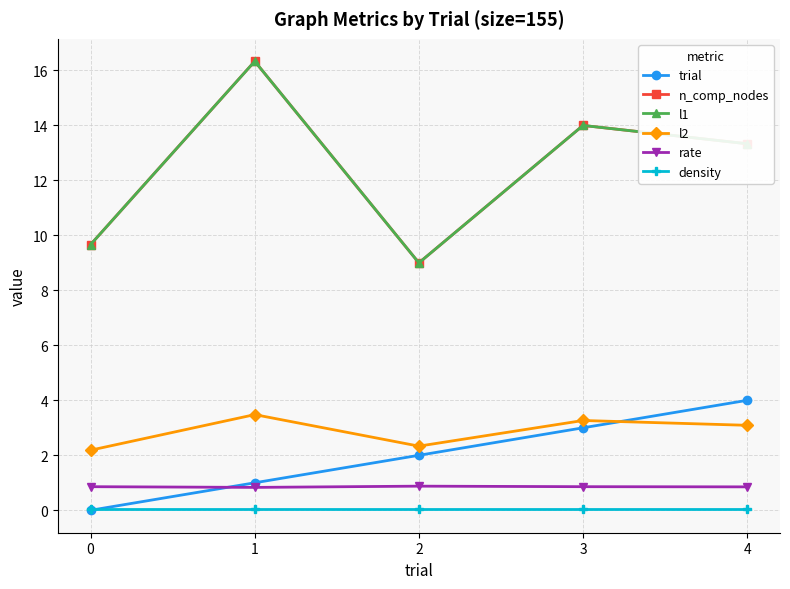

Does the chart have visible grid lines?

Yes